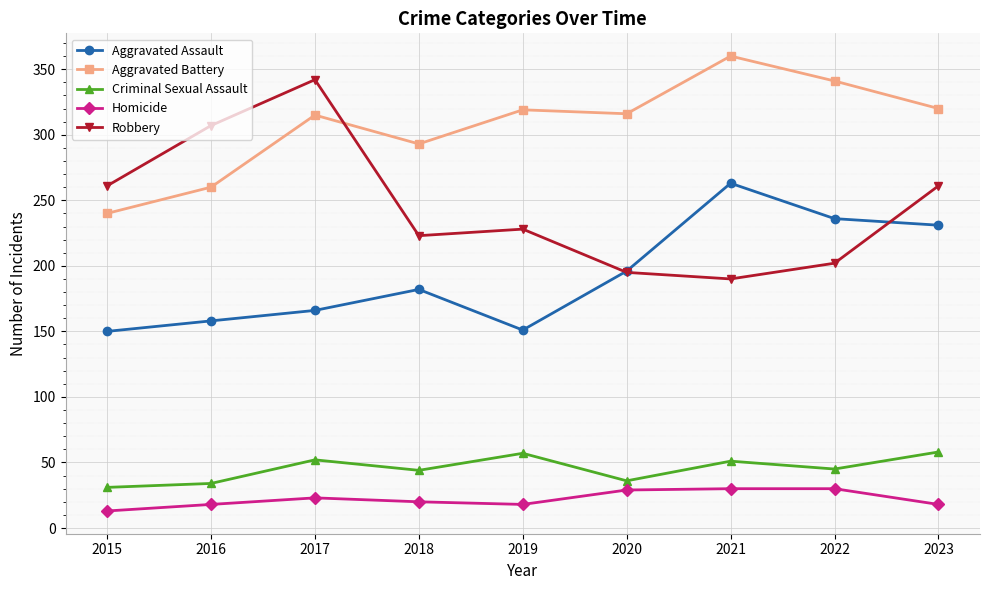

What is the highest value of the Aggravated Battery series?

360